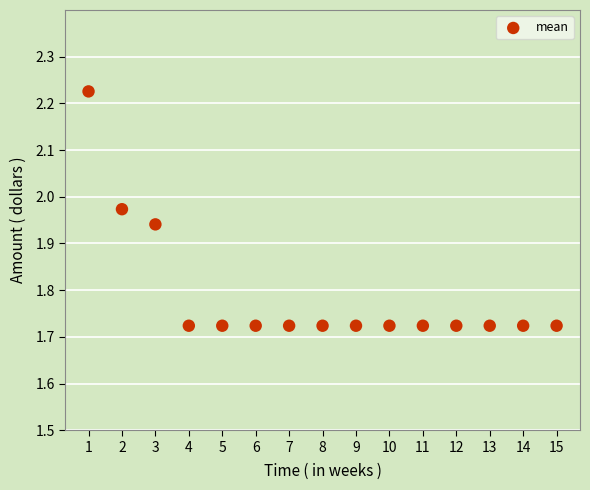

What is the range of X values (max minus min)?

14.0